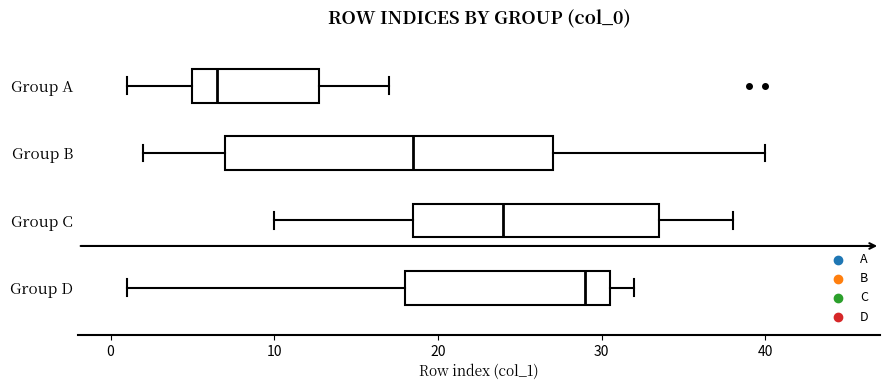

Which box's median line is the furthest to the left?

Group A